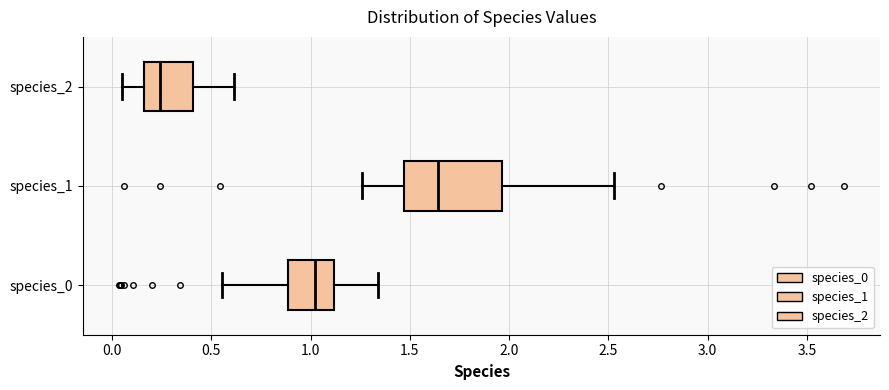

Where is the right edge of the box for species_2 on the x-axis? The values are not printed on the chart, so give them approximately, as read against the axis.

0.40